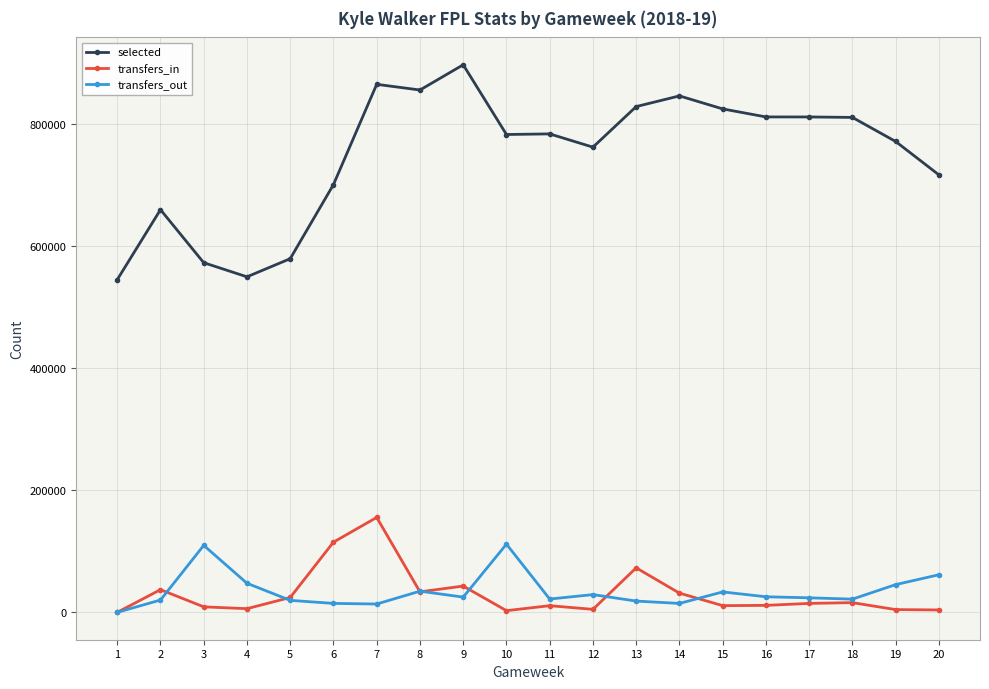

At 16, list the series in order from largest to smallest.

selected, transfers_out, transfers_in